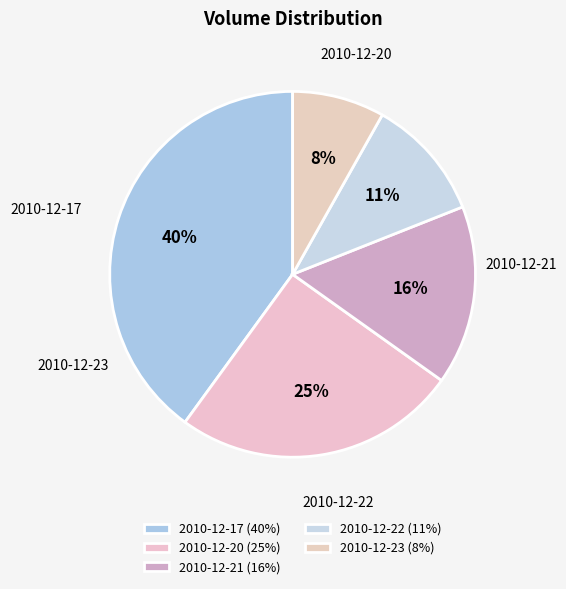

To the nearest percent, what percentage of the pie is 2010-12-22?

11%